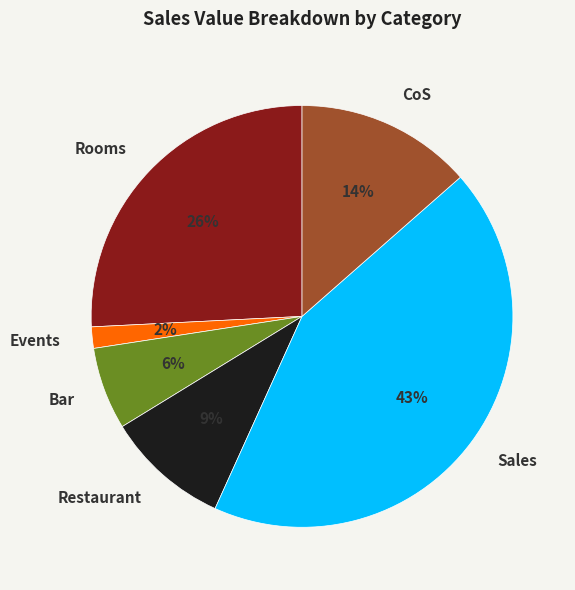

How many segments does this pie chart have?

6